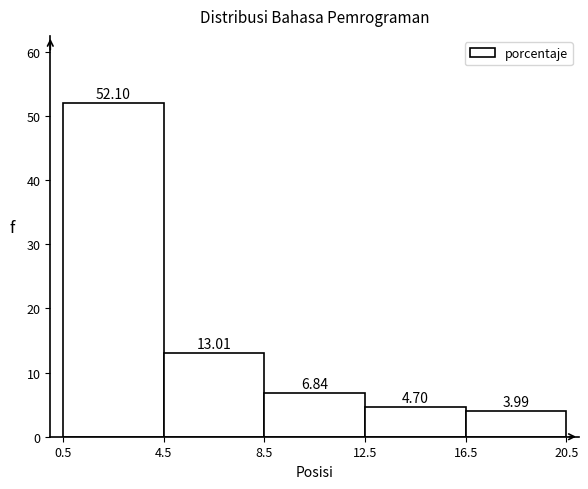

Reading left to right, transcribe this chart: for each bar, give the range it covers on the x-axis and its height.

0.5 to 4.5: 52.10
4.5 to 8.5: 13.01
8.5 to 12.5: 6.84
12.5 to 16.5: 4.70
16.5 to 20.5: 3.99